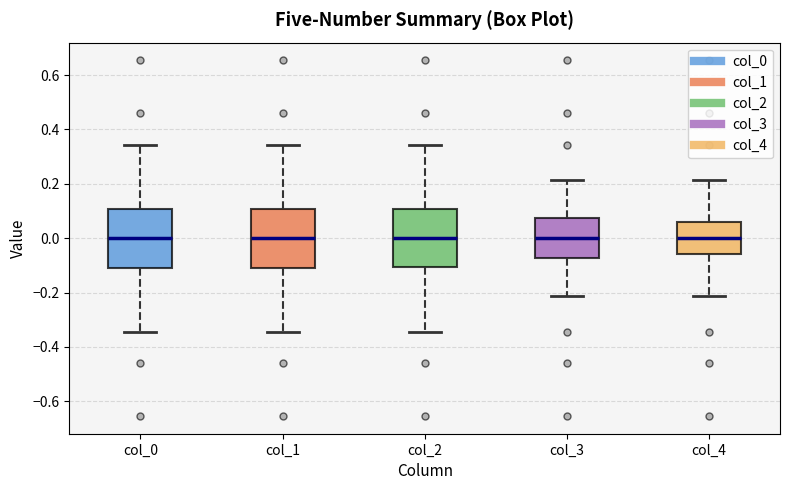

Where is the lower edge of the box for col_2 on the y-axis? The values are not printed on the chart, so give them approximately, as read against the axis.

-0.10